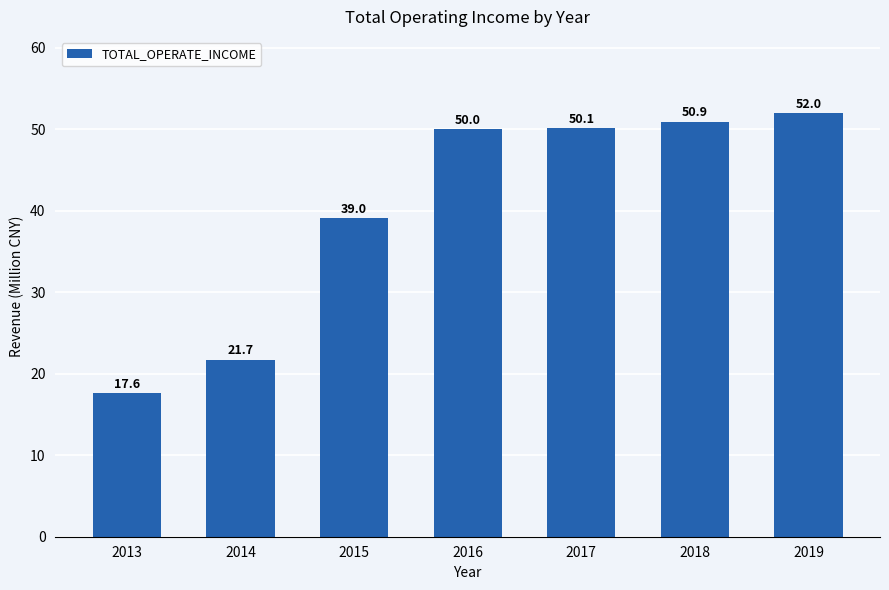

What value does the data have at 2013?

17604037.7